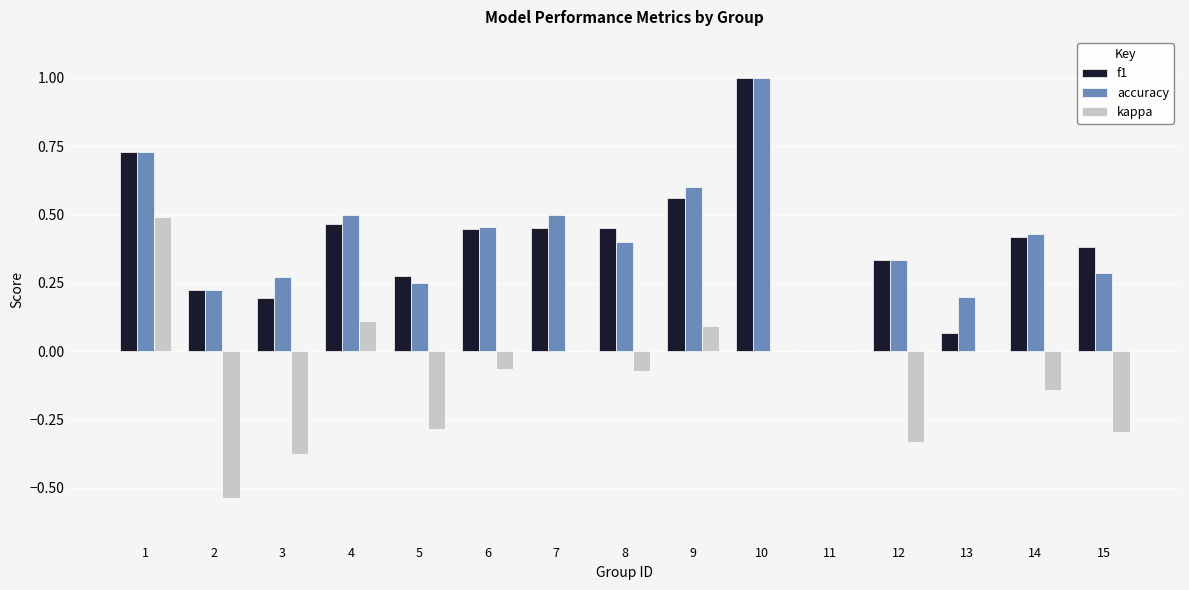

Is the value of kappa at 12 greater than the value of f1 at 12?

No